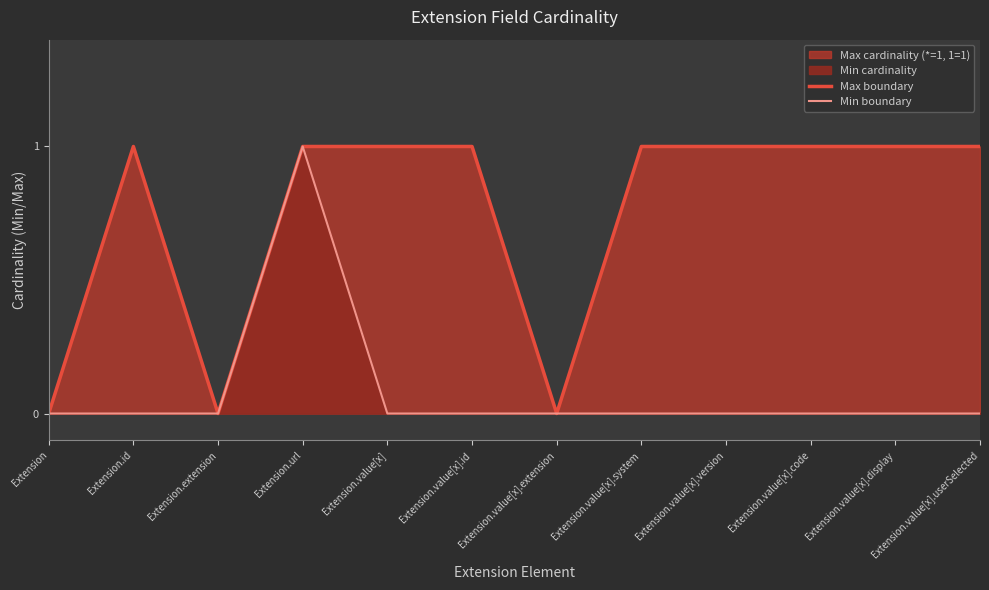

True or false: Max boundary has a value of 1 at Extension.value[x].version.

True